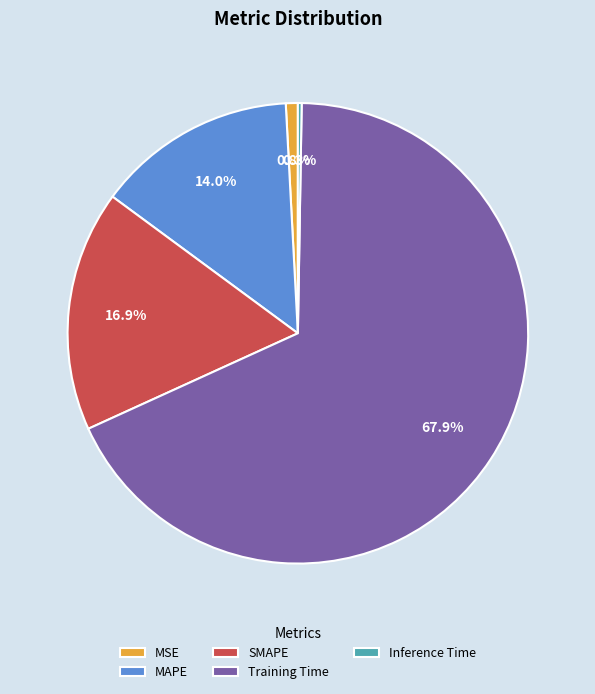

What percentage is the MSE slice, to the nearest percent?

1%